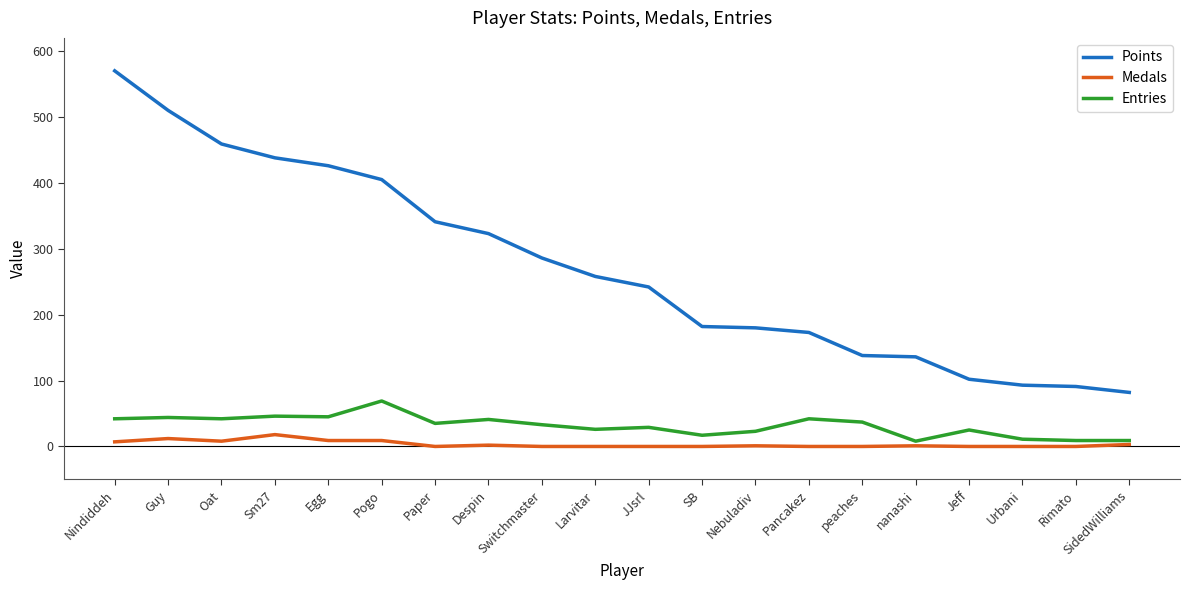

Which series has the widest spread of values?

Points